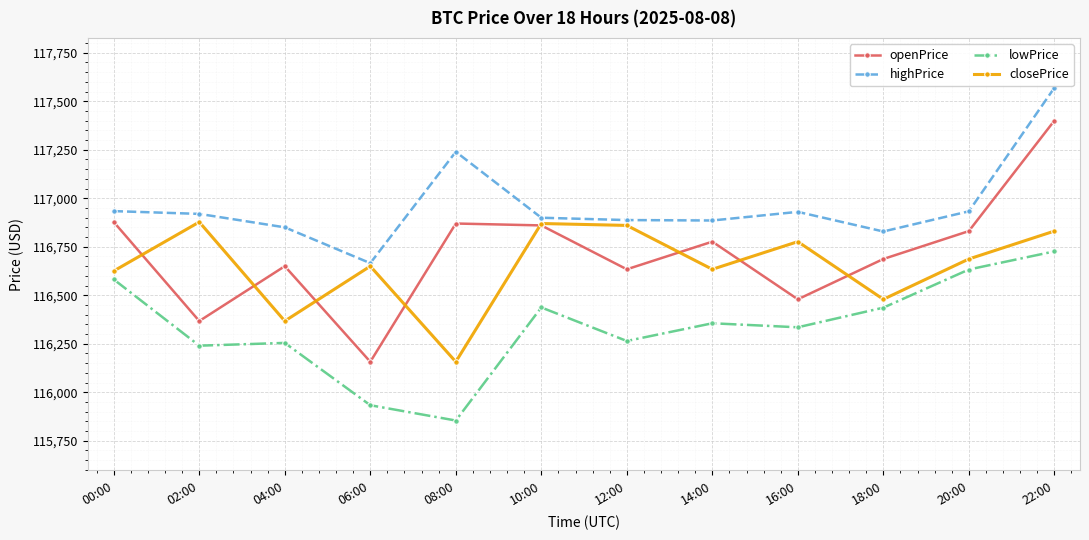

How many values in the openPrice series are below 116776?

6